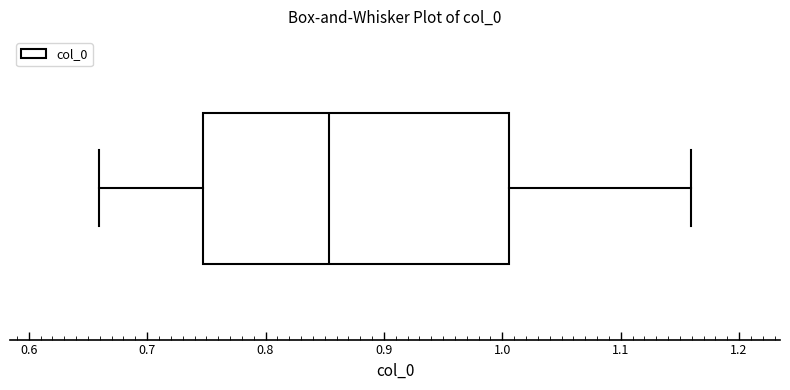

Where does the right whisker of the box end on the x-axis? The values are not printed on the chart, so give them approximately, as read against the axis.

1.16